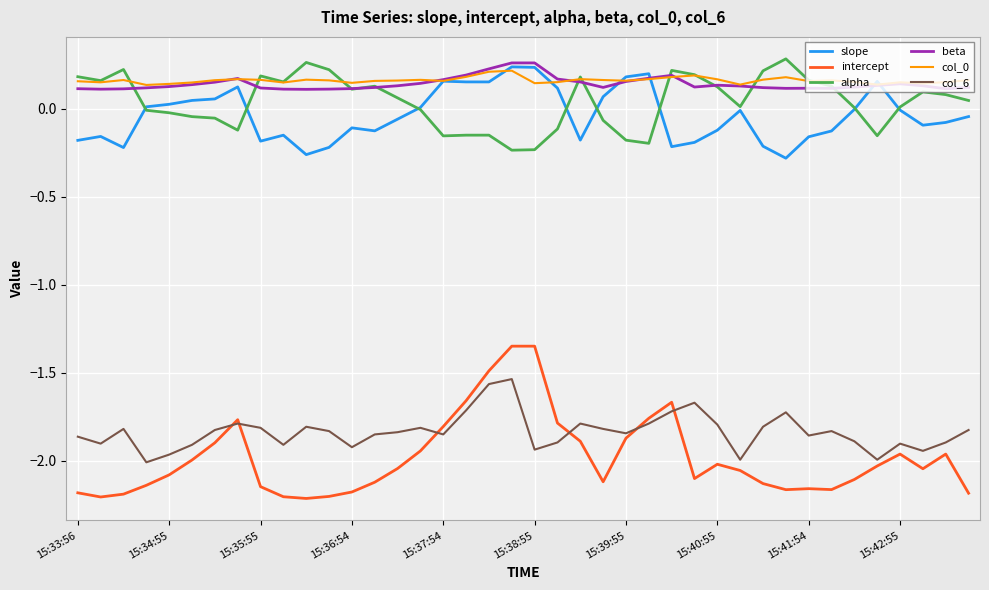

Which series has the widest spread of values?

intercept